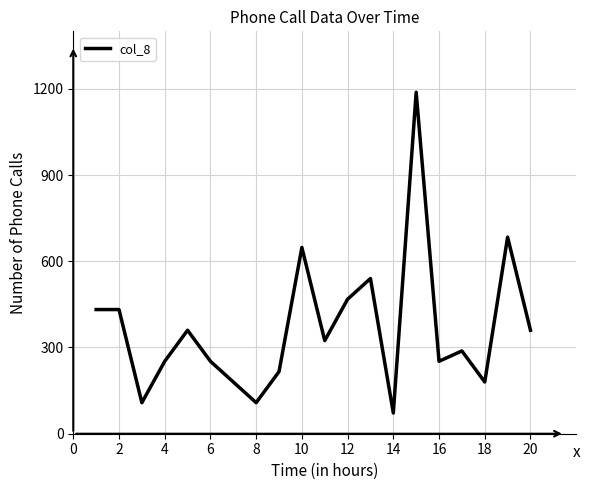

What is the difference between the maximum and minimum values?

1116